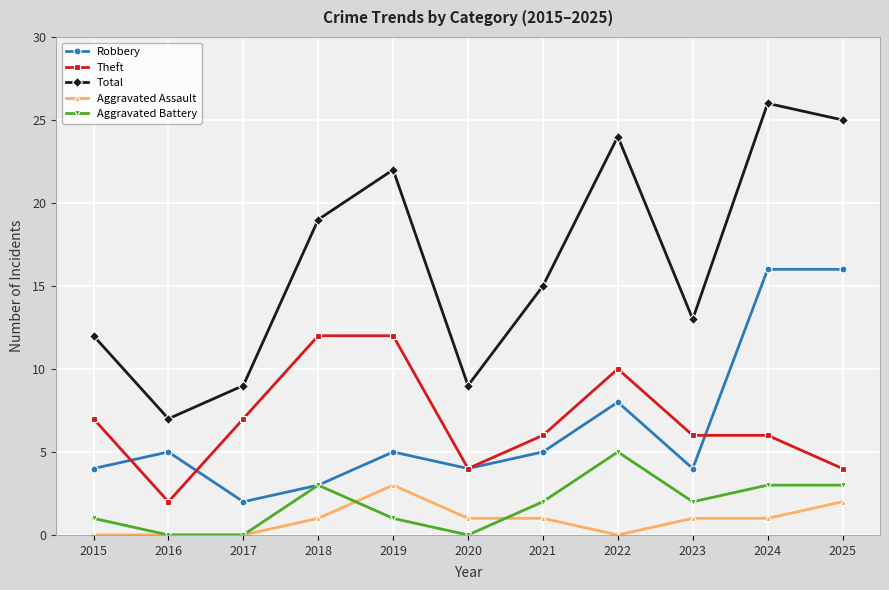

Is it true that Theft equals 7 at 2017?

True